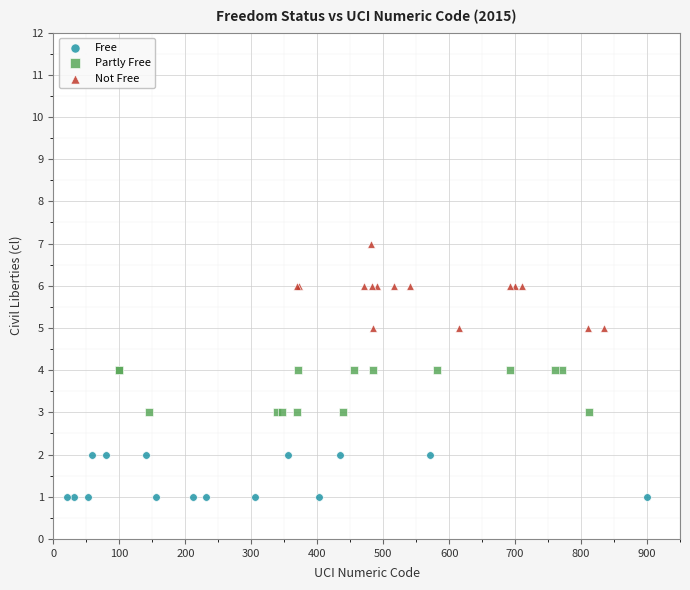

What are all the series names shown in the legend?

Free, Partly Free, Not Free